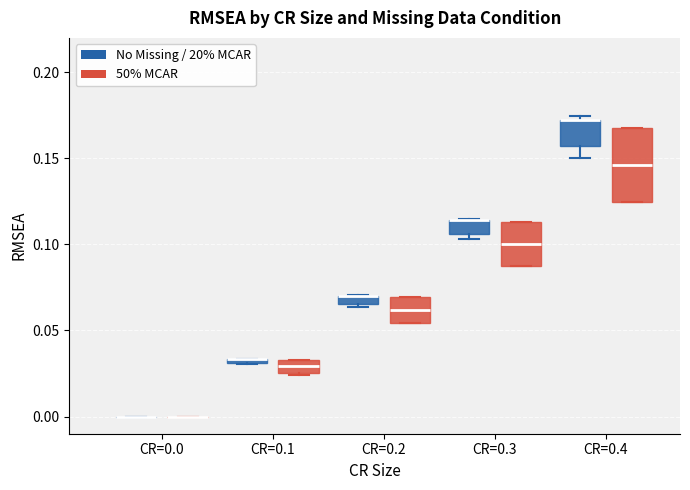

Where does the median line of the box for CR=0.4 (50% MCAR) sit on the y-axis? The values are not printed on the chart, so give them approximately, as read against the axis.

0.145